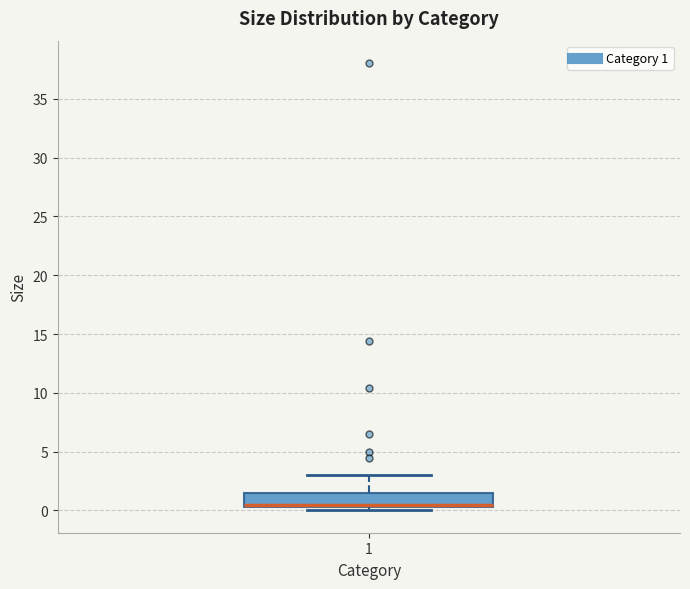

Where does the upper whisker of the box at x = 1 end on the y-axis? The values are not printed on the chart, so give them approximately, as read against the axis.

3.0